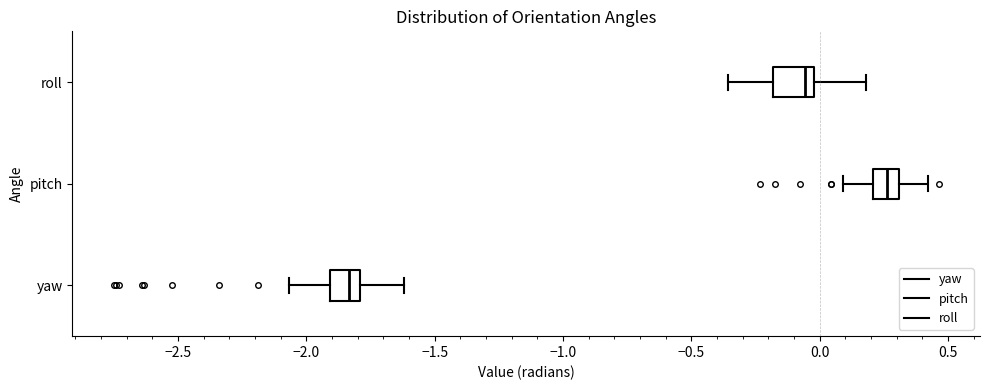

Reading bottom to top, read every box against the x-axis: the position of its median line, the range the box covers, and the ends of its whiskers. The values are not printed on the chart, so give them approximately, as read against the axis.

yaw: median -1.85, box -1.90 to -1.80, whiskers -2.05 to -1.60
pitch: median 0.25, box 0.20 to 0.30, whiskers 0.10 to 0.40
roll: median -0.05, box -0.20 to 0.00, whiskers -0.35 to 0.20